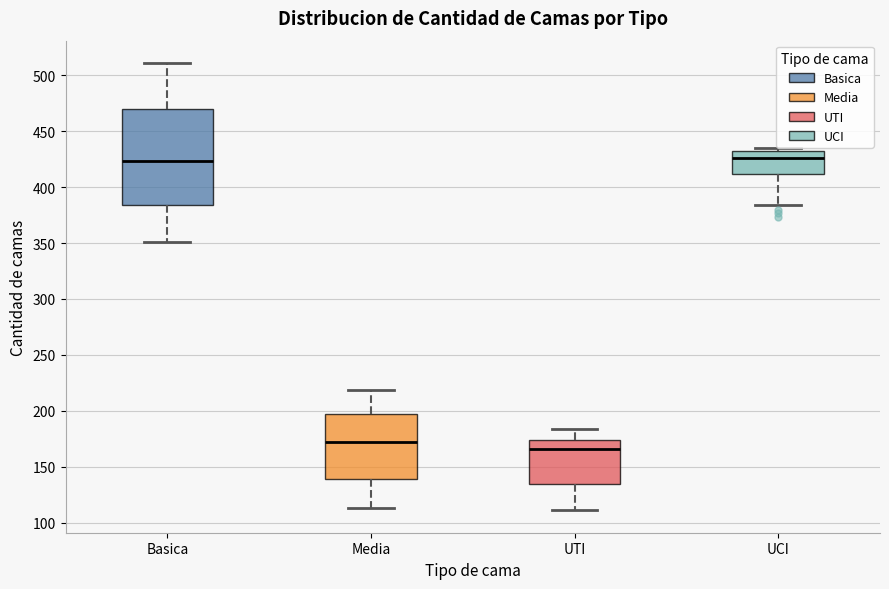

Which box is the tallest, from its lower edge to its upper edge?

Basica